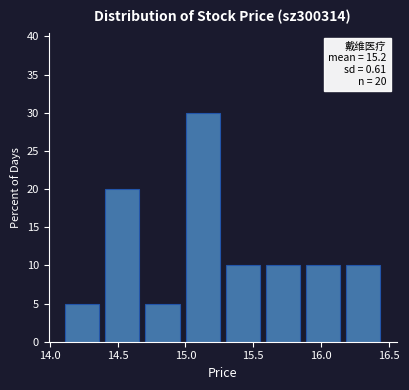

Which range on the x-axis has the tallest bar?

15.00 to 15.30